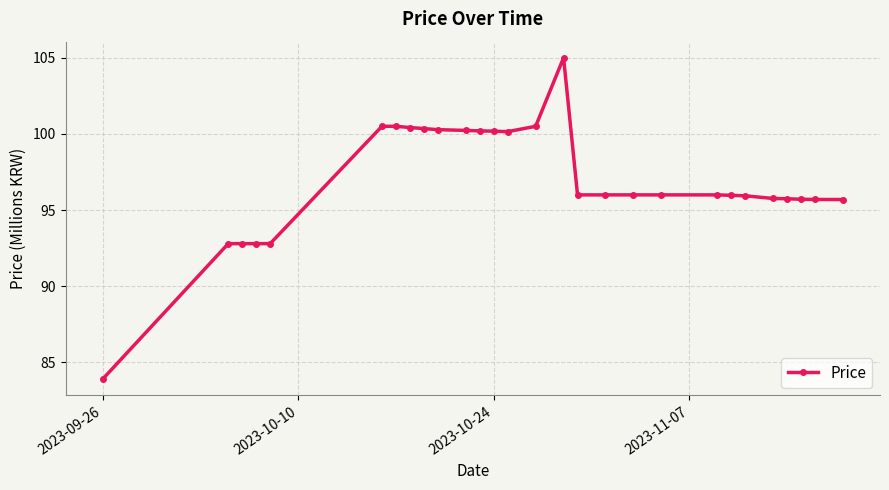

What is the average value?

96.9